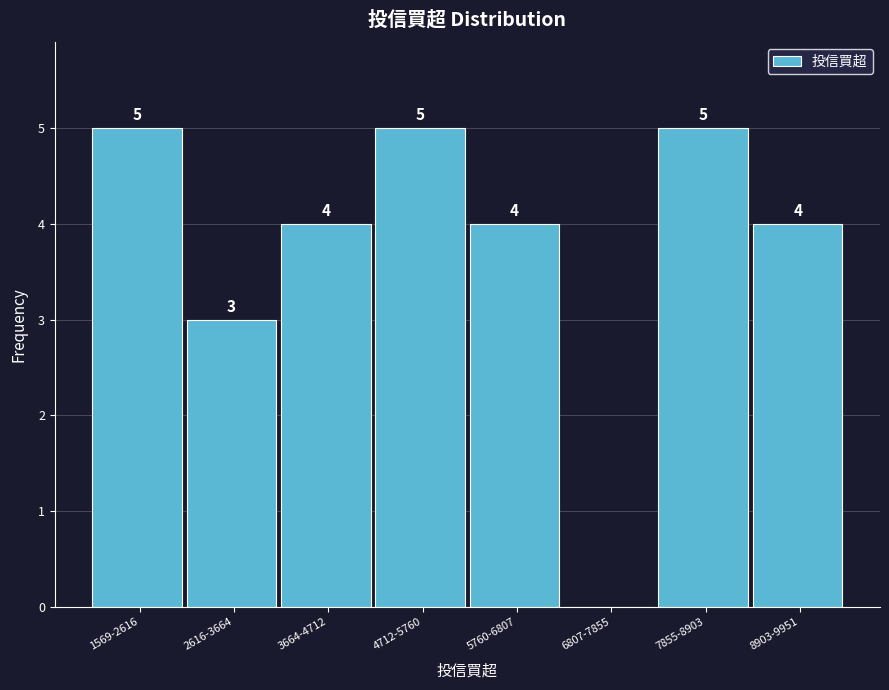

Reading left to right, list all the values displayed in this chart.

1569-2616=5	2616-3664=3	3664-4712=4	4712-5760=5	5760-6807=4	6807-7855=0	7855-8903=5	8903-9951=4